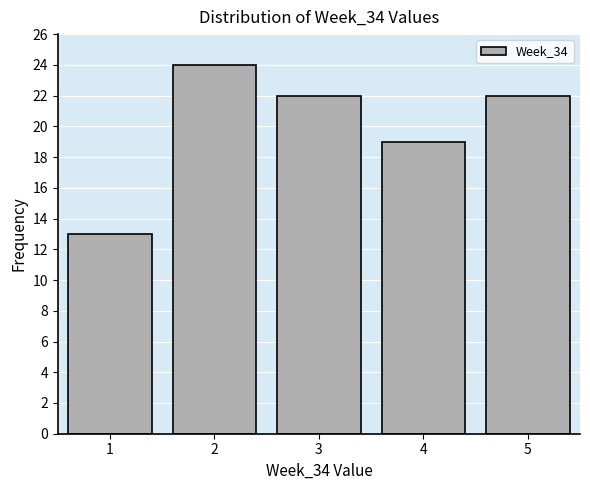

Over which range of the x-axis is the bar tallest?

1.5 to 2.5